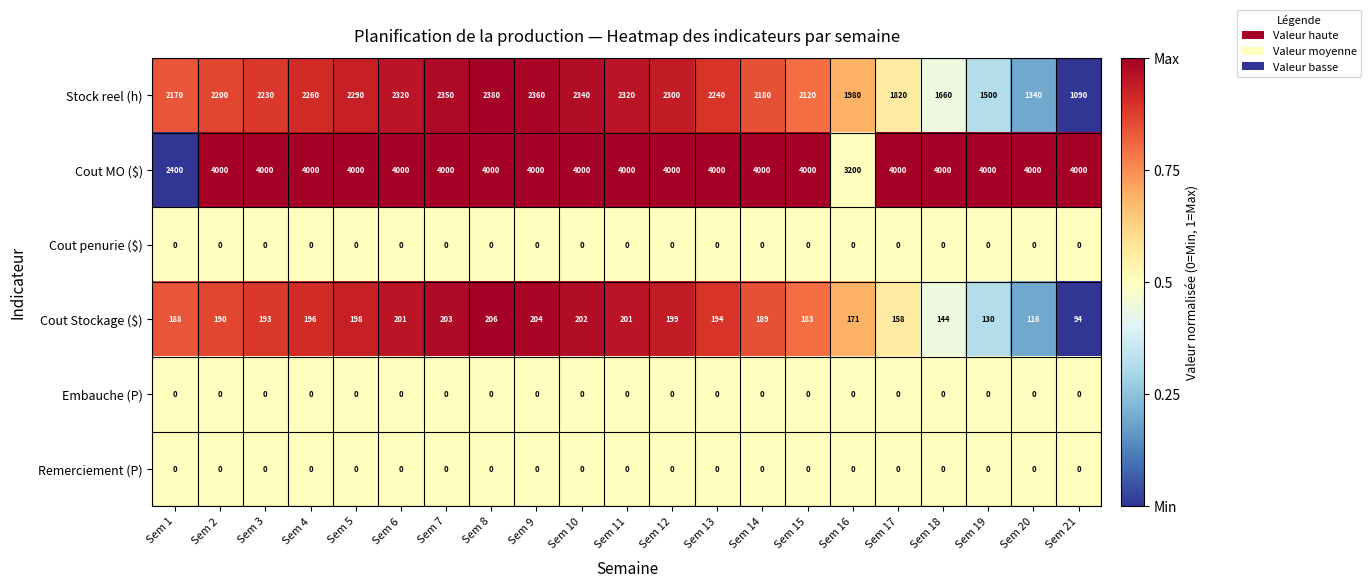

What is the greatest value displayed?

4000